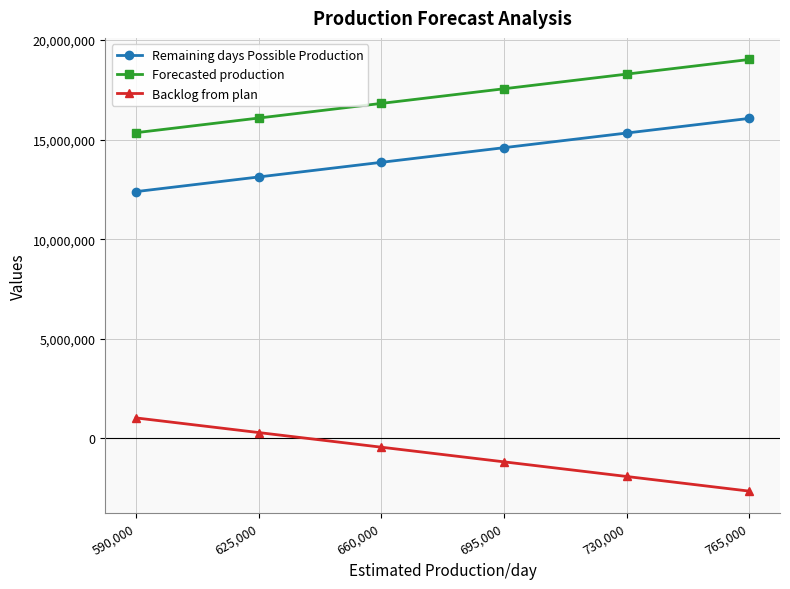

Reading right to left, transcribe all the data shown in this chart.

Remaining days Possible Production: 765,000=16065000	730,000=15330000	695,000=14595000	660,000=13860000	625,000=13125000	590,000=12390000
Forecasted production: 765,000=19022017	730,000=18287017	695,000=17552017	660,000=16817017	625,000=16082017	590,000=15347017
Backlog from plan: 765,000=-2642093	730,000=-1907093	695,000=-1172093	660,000=-437093	625,000=297907	590,000=1032907